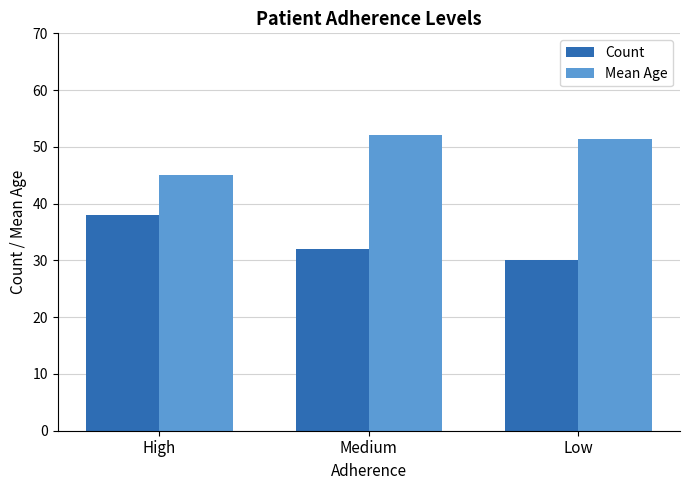

True or false: Mean Age has a value of 82.9 at Low.

False